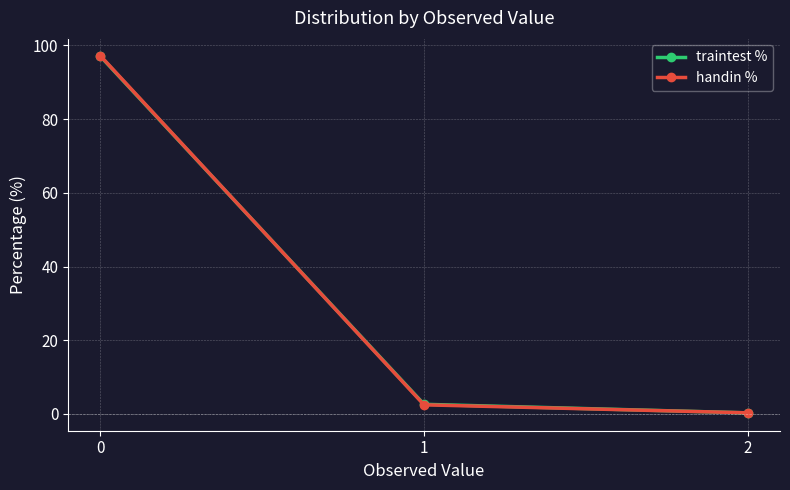

What is the difference between the second highest and minimum values in the handin % series?

2.2